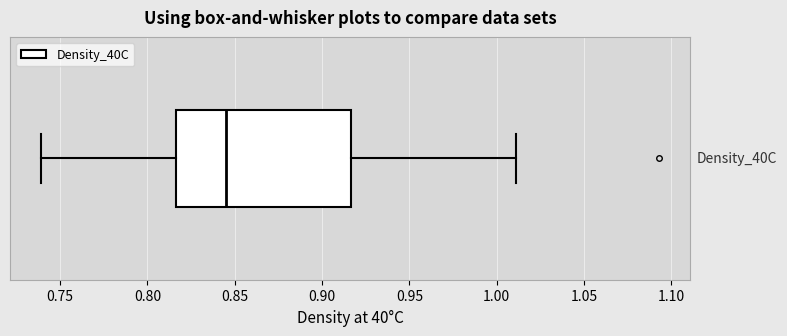

Where is the right edge of the box on the x-axis? The values are not printed on the chart, so give them approximately, as read against the axis.

0.915